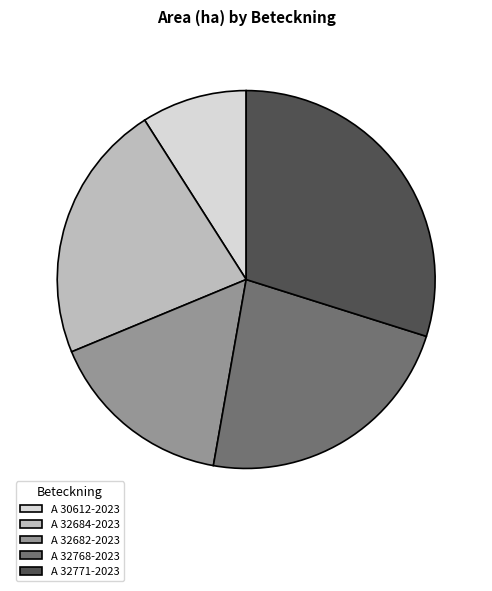

True or false: A 32682-2023 accounts for 7% of the total.

False